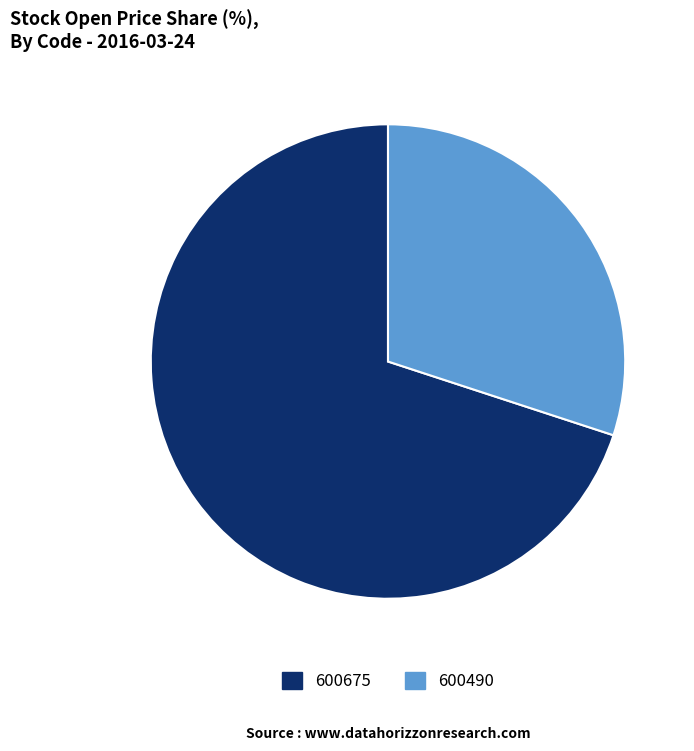

Does 600490 represent more than half of the total?

No